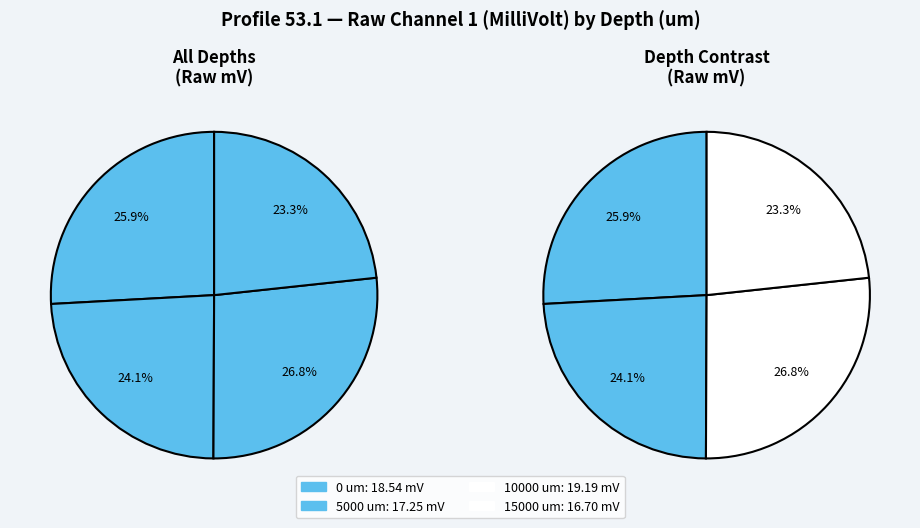

What is the ratio of the value at 5000 to the value at 0?

0.9